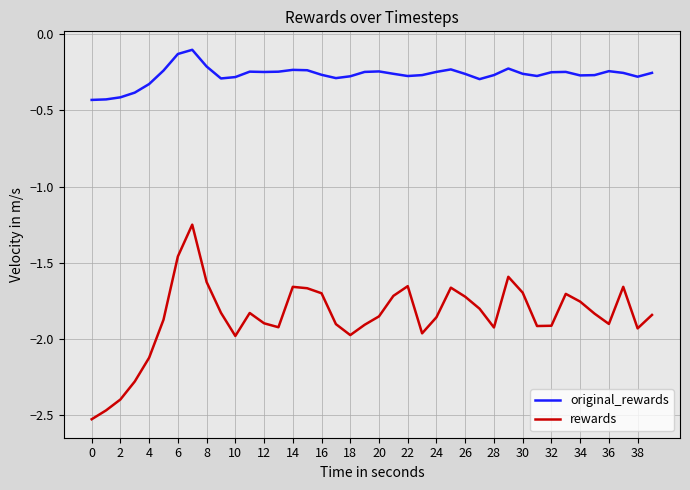

Rank the series by their maximum value, from lowest to highest.

rewards, original_rewards